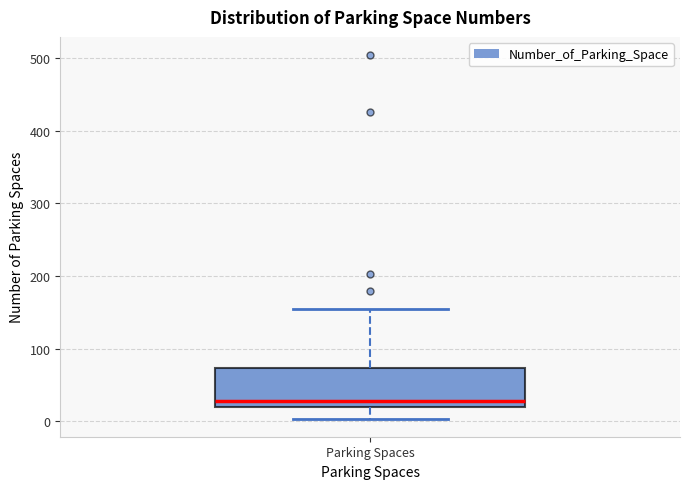

Transcribe this box plot: give where the median line is, the range the box spans, and where the two whiskers end, as read against the y-axis. The values are not printed on the chart, so give them approximately, as read against the axis.

median 30, box 20 to 70, whiskers 0 to 150